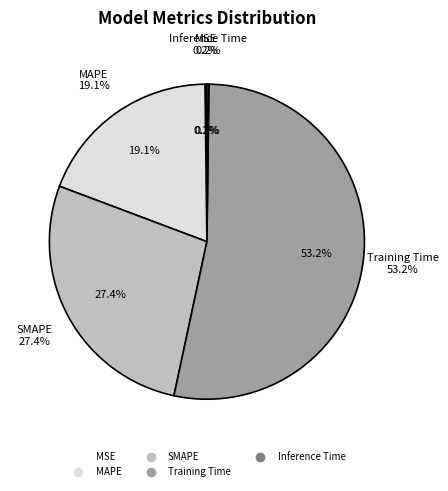

To the nearest percent, what is the combined percentage of Inference Time and MAPE?

19%